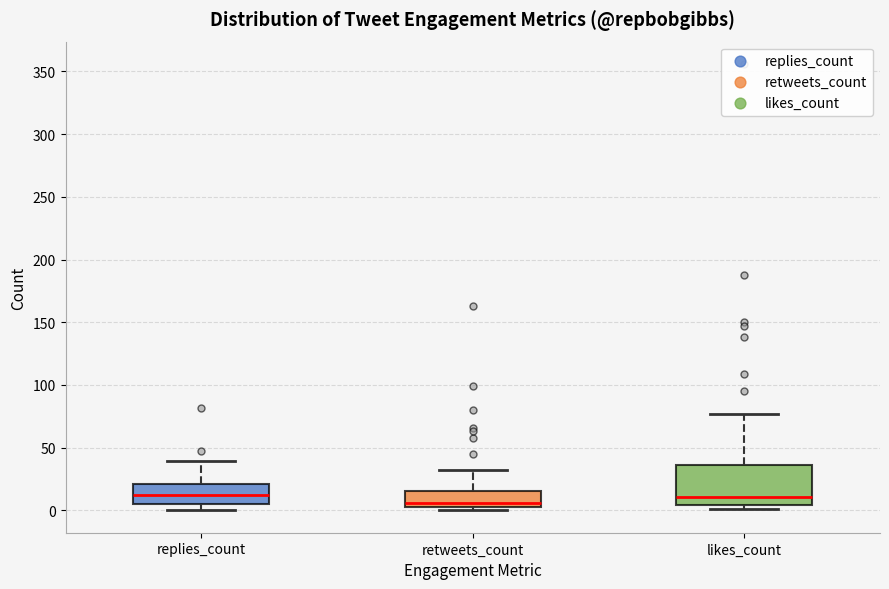

Reading left to right, read every box against the y-axis: the position of its median line, the range the box covers, and the ends of its whiskers. The values are not printed on the chart, so give them approximately, as read against the axis.

replies_count: median 15, box 5 to 20, whiskers 0 to 40
retweets_count: median 5 (just above the box's lower edge), box 5 to 15, whiskers 0 to 30
likes_count: median 10, box 5 to 35, whiskers 0 to 75